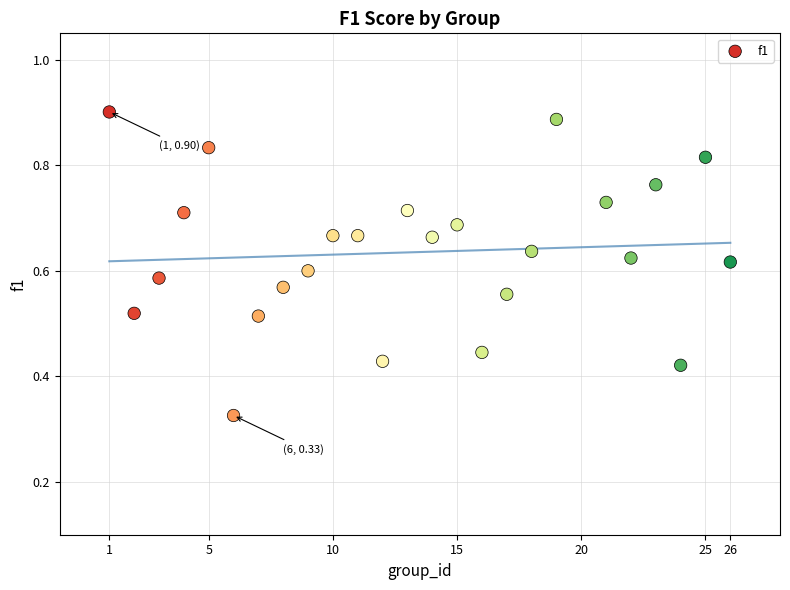

What is the range of X values (max minus min)?

25.0